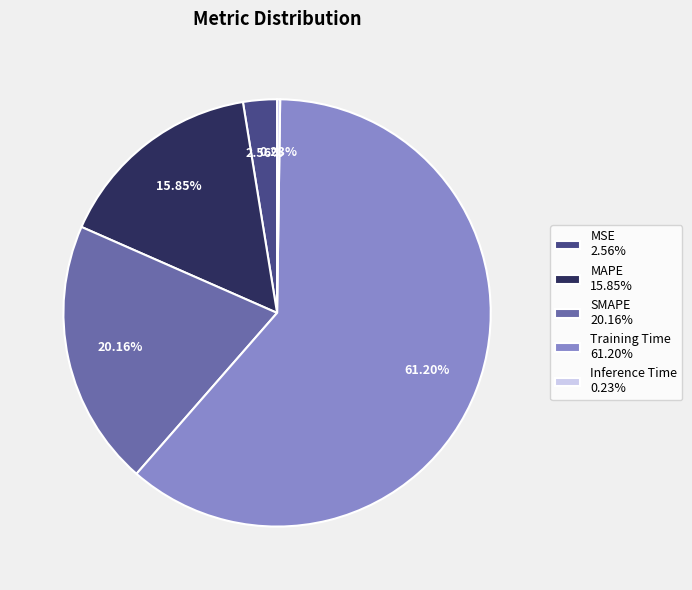

Which has a higher value, SMAPE or MSE?

SMAPE